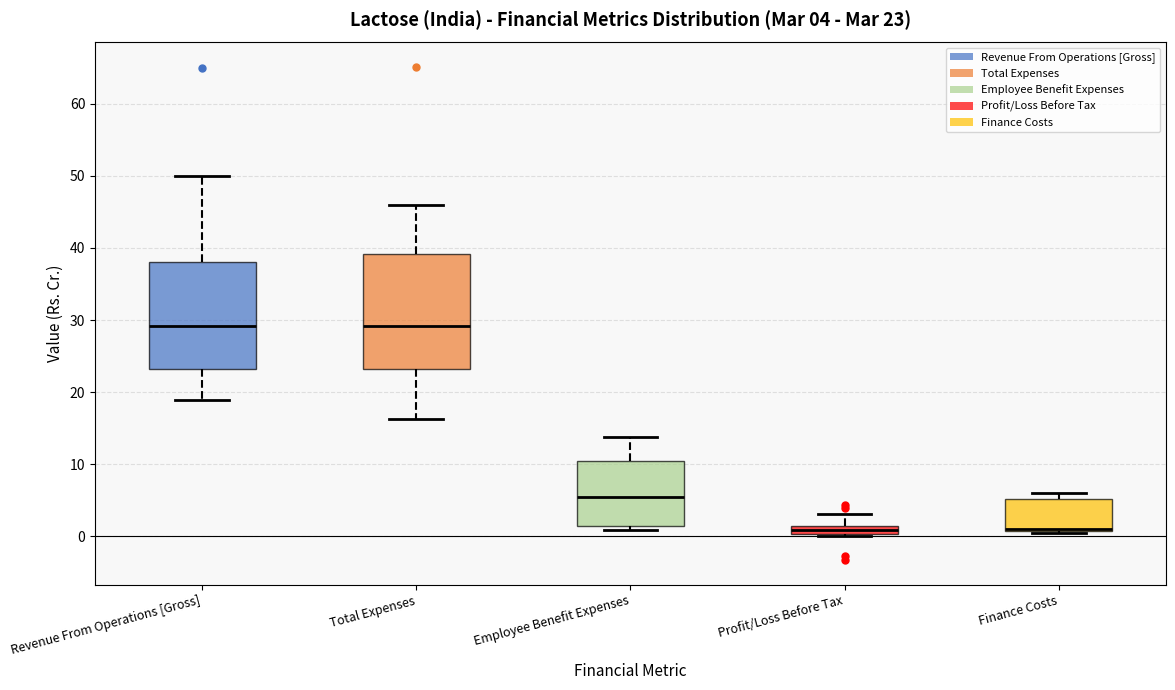

Which box is the tallest, from its lower edge to its upper edge?

Total Expenses